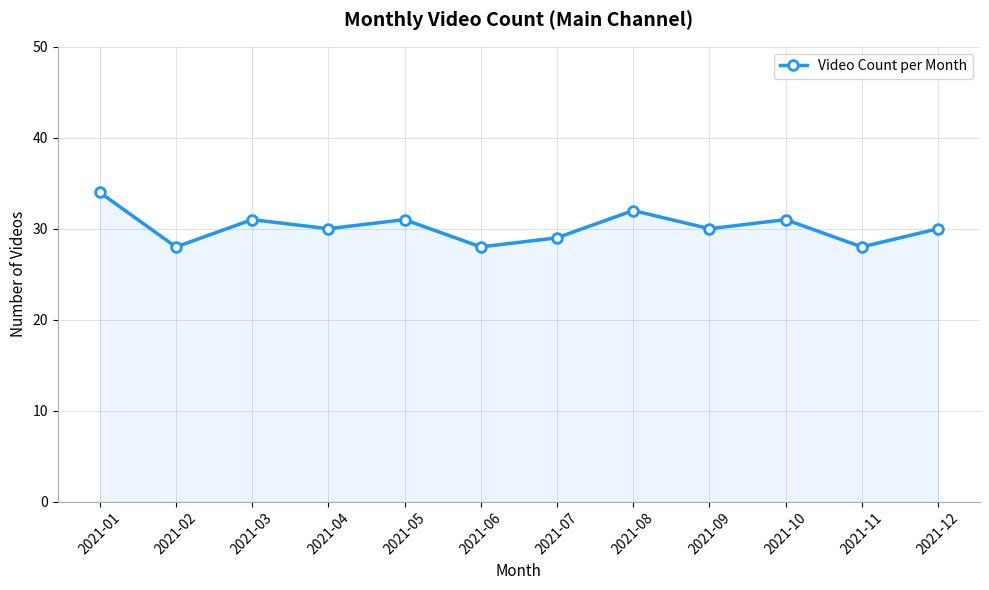

Which label corresponds to the largest value in the chart?

2021-01